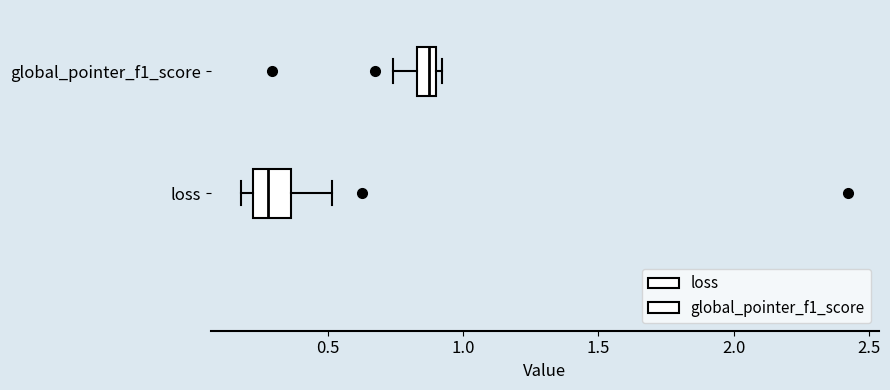

Which box has the furthest to the left median line?

loss